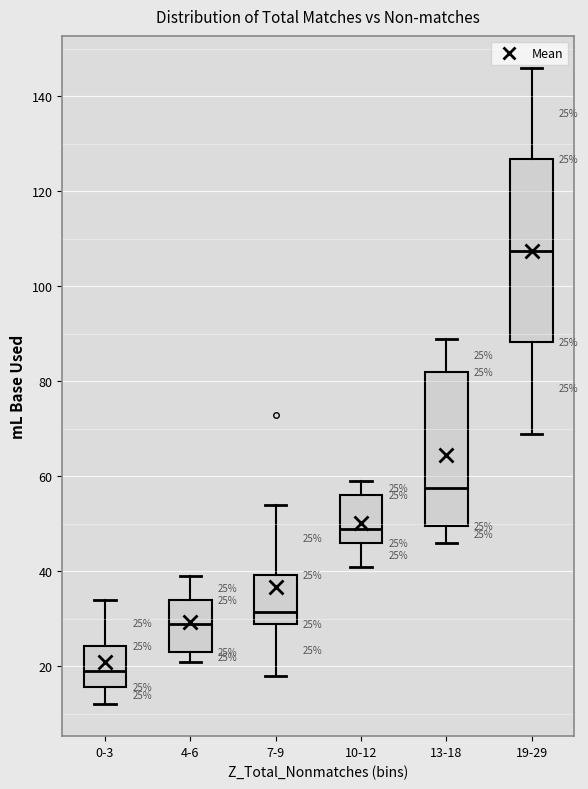

Which box's median line is the highest?

19-29